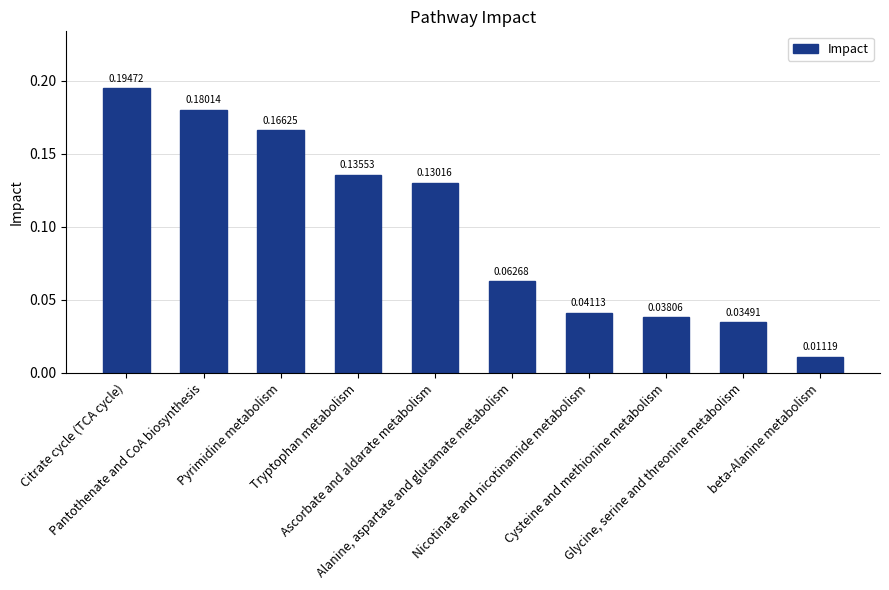

What is the sum of all values?

1.0